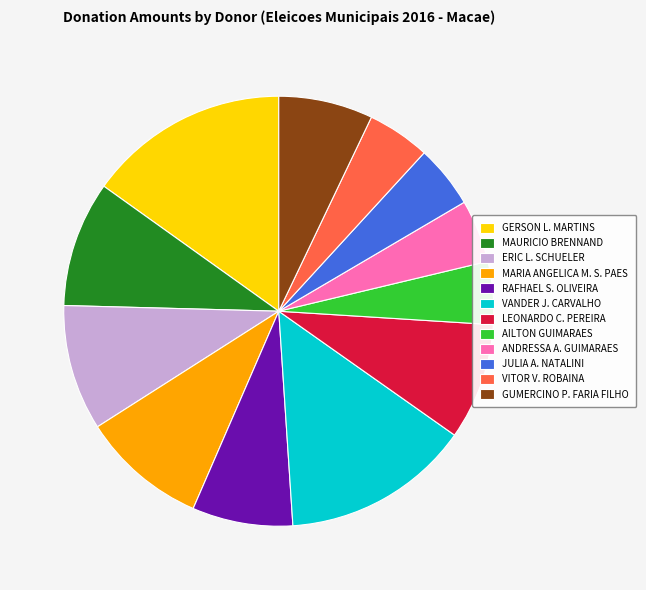

Which slice is the largest?

GERSON L. MARTINS